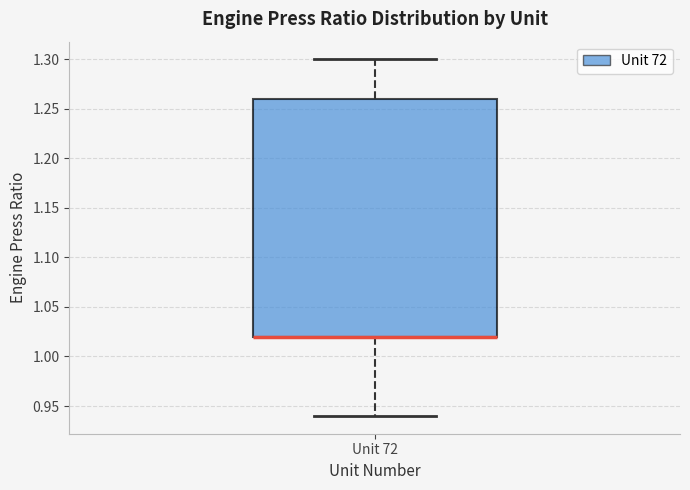

Where is the lower edge of the box for Unit 72 on the y-axis? The values are not printed on the chart, so give them approximately, as read against the axis.

1.02